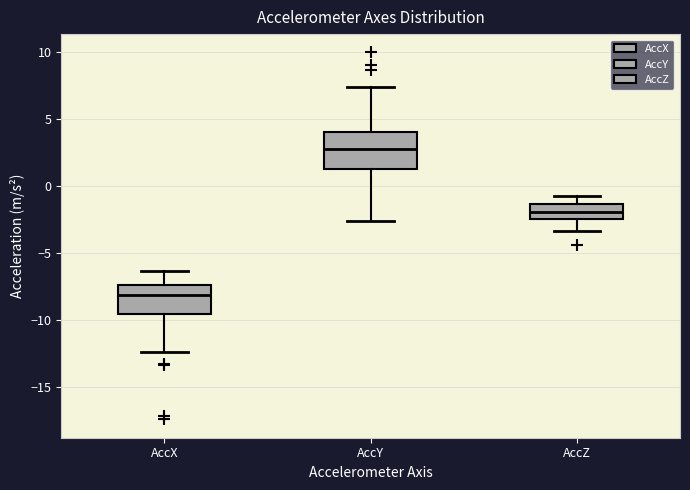

Where does the median line of the box for AccZ sit on the y-axis? The values are not printed on the chart, so give them approximately, as read against the axis.

-2.0